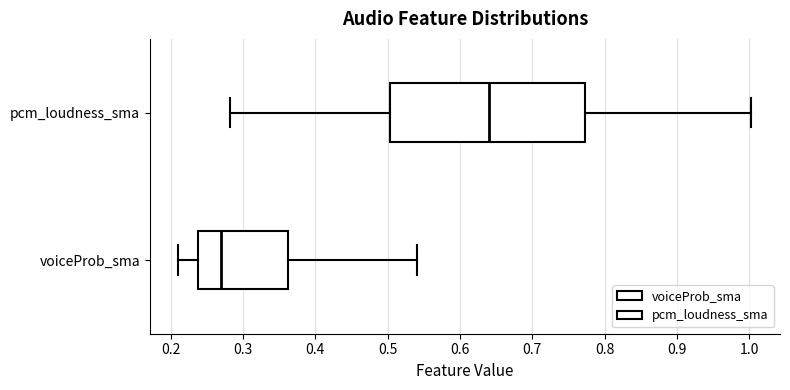

Reading bottom to top, read every box against the x-axis: the position of its median line, the range the box covers, and the ends of its whiskers. The values are not printed on the chart, so give them approximately, as read against the axis.

voiceProb_sma: median 0.27, box 0.24 to 0.36, whiskers 0.21 to 0.54
pcm_loudness_sma: median 0.64, box 0.50 to 0.77, whiskers 0.28 to 1.00